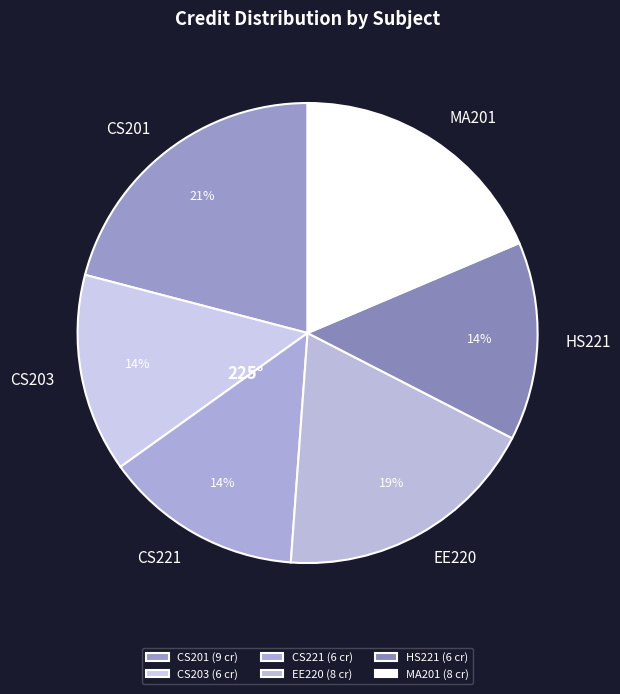

Combined, what portion of the pie is CS203 and CS221?

27.9%